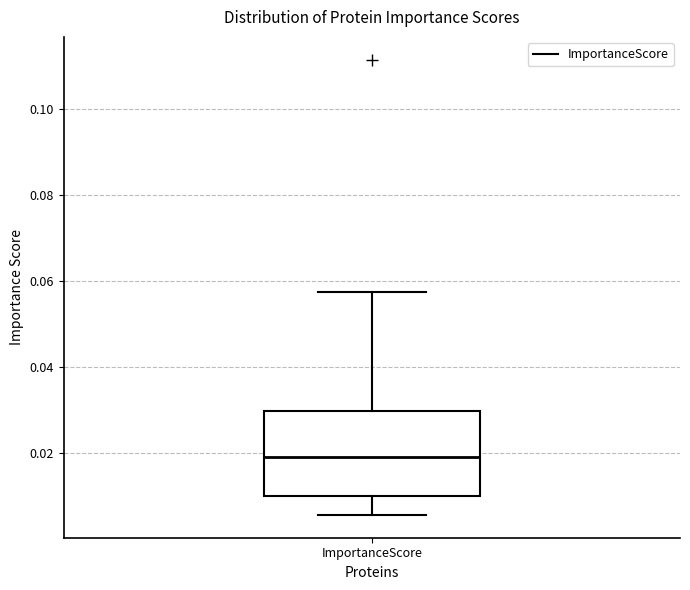

Where does the upper whisker of the box for ImportanceScore end on the y-axis? The values are not printed on the chart, so give them approximately, as read against the axis.

0.058